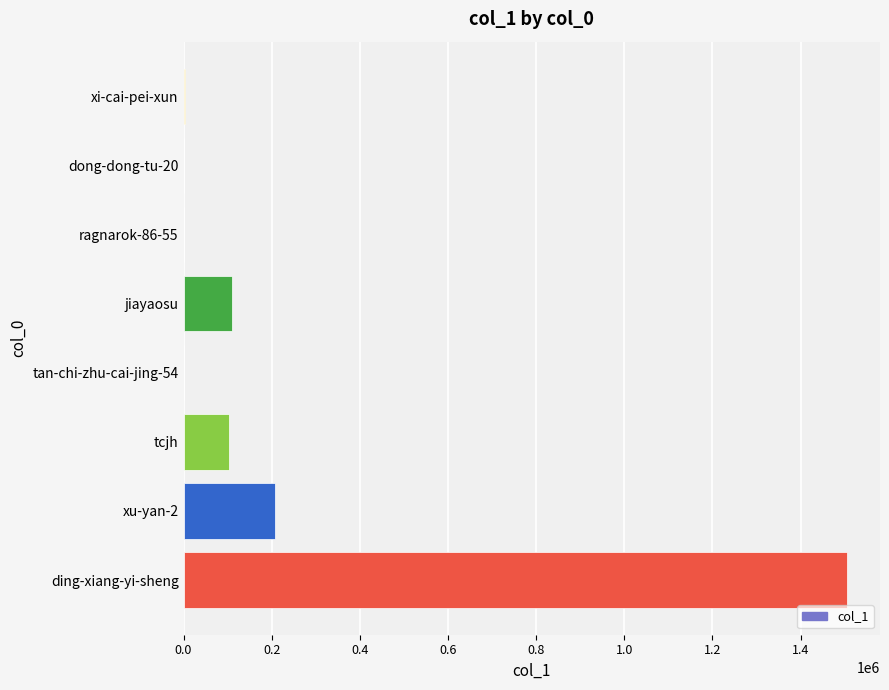

Does the chart contain stacked bars?

No